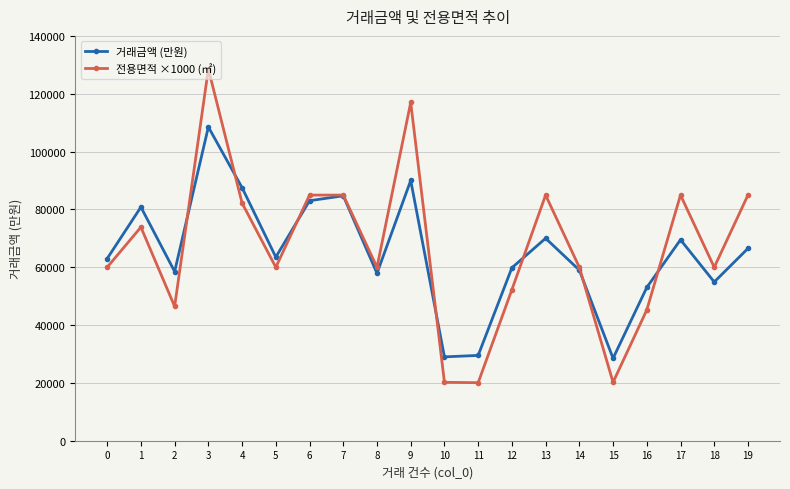

What is the sum of all 전용면적 ×1000 (㎡) values?

1330609